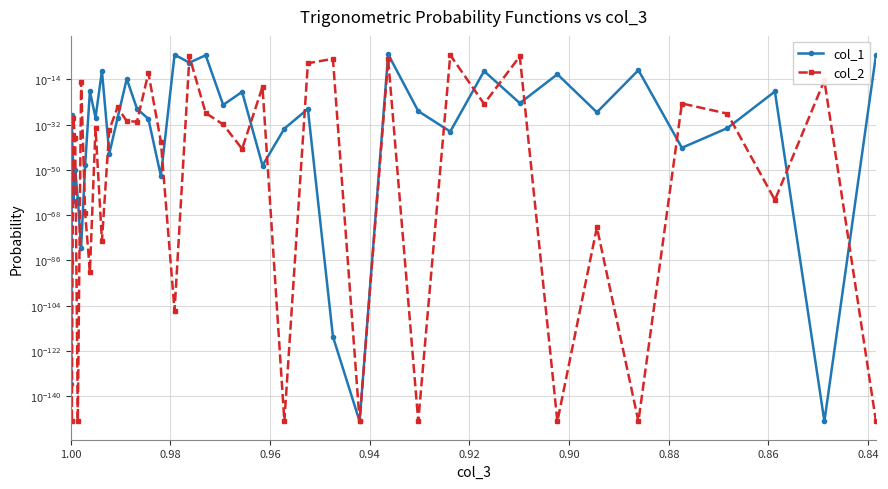

Which series has the largest range (max minus min)?

col_1